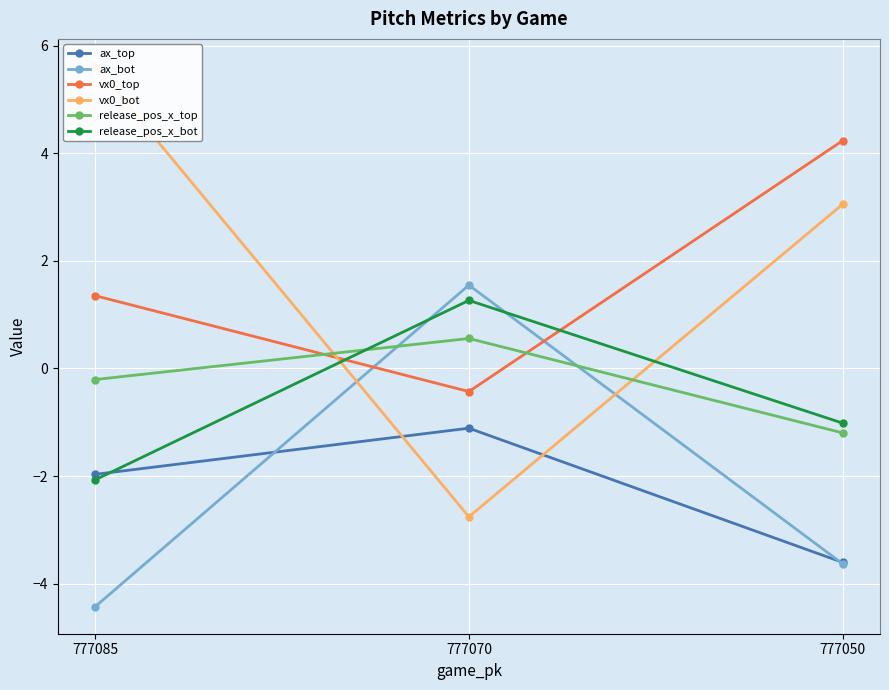

Is the value of vx0_top at 777085 greater than the value of release_pos_x_top at 777070?

Yes